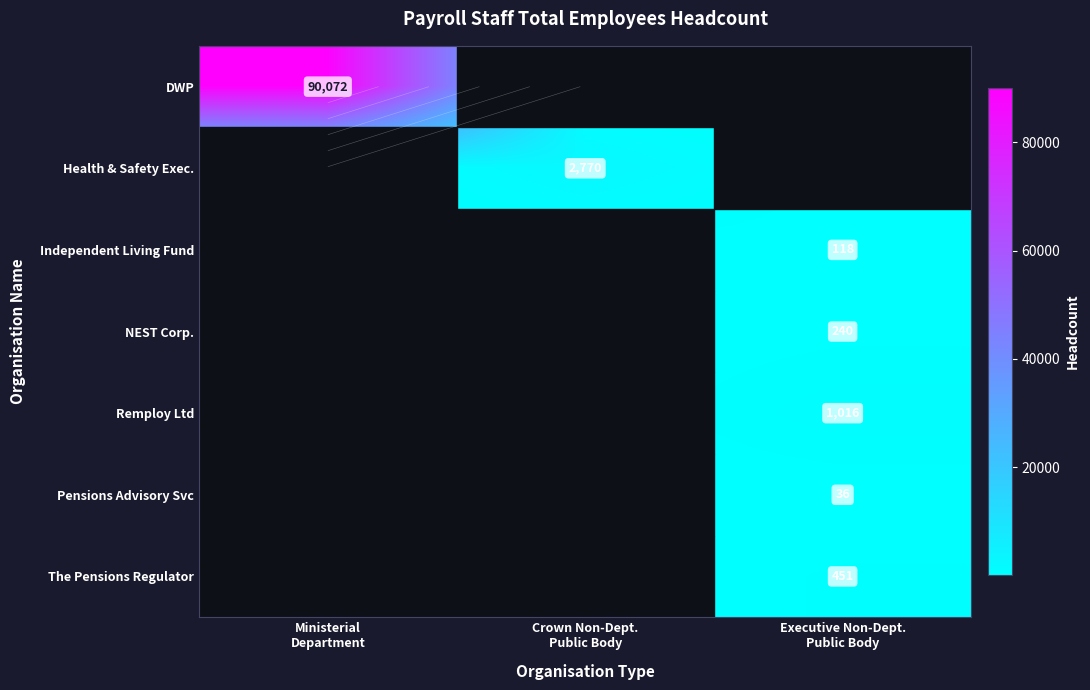

How many data points does each series have?

3